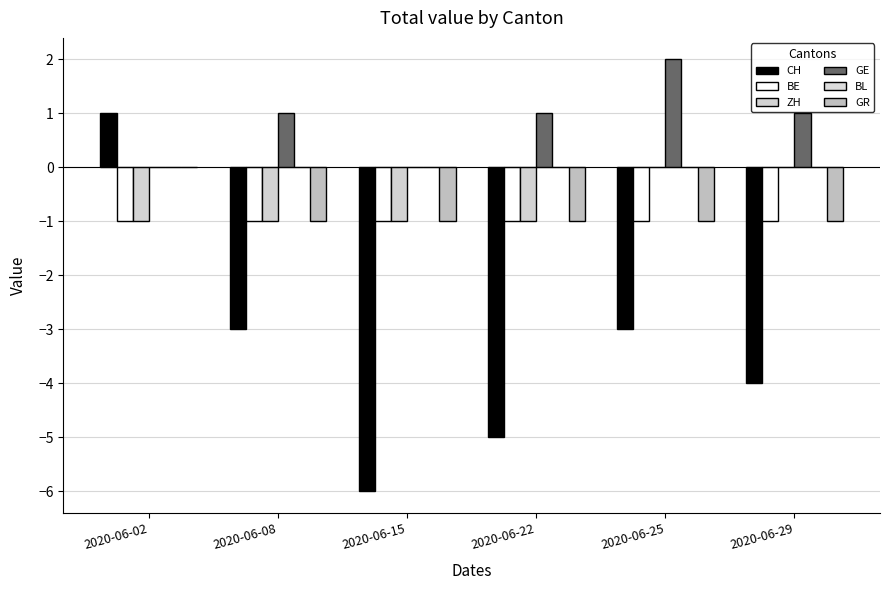

What is the spread (max minus min) of values at 2020-06-08?

4